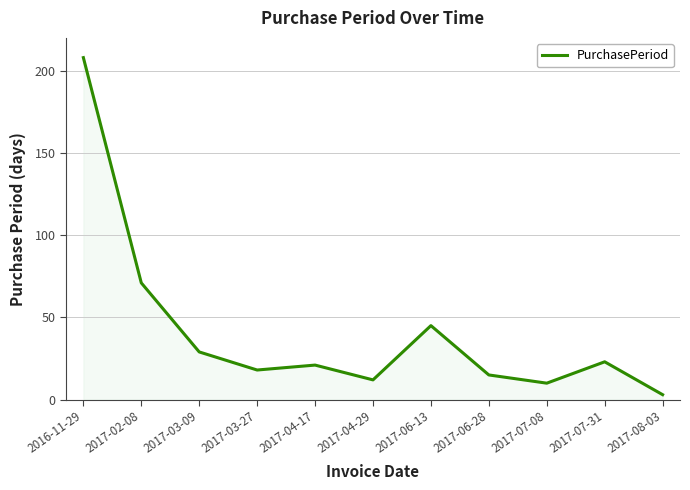

List the labels in order of value, smallest first.

2017-08-03, 2017-07-08, 2017-04-29, 2017-06-28, 2017-03-27, 2017-04-17, 2017-07-31, 2017-03-09, 2017-06-13, 2017-02-08, 2016-11-29